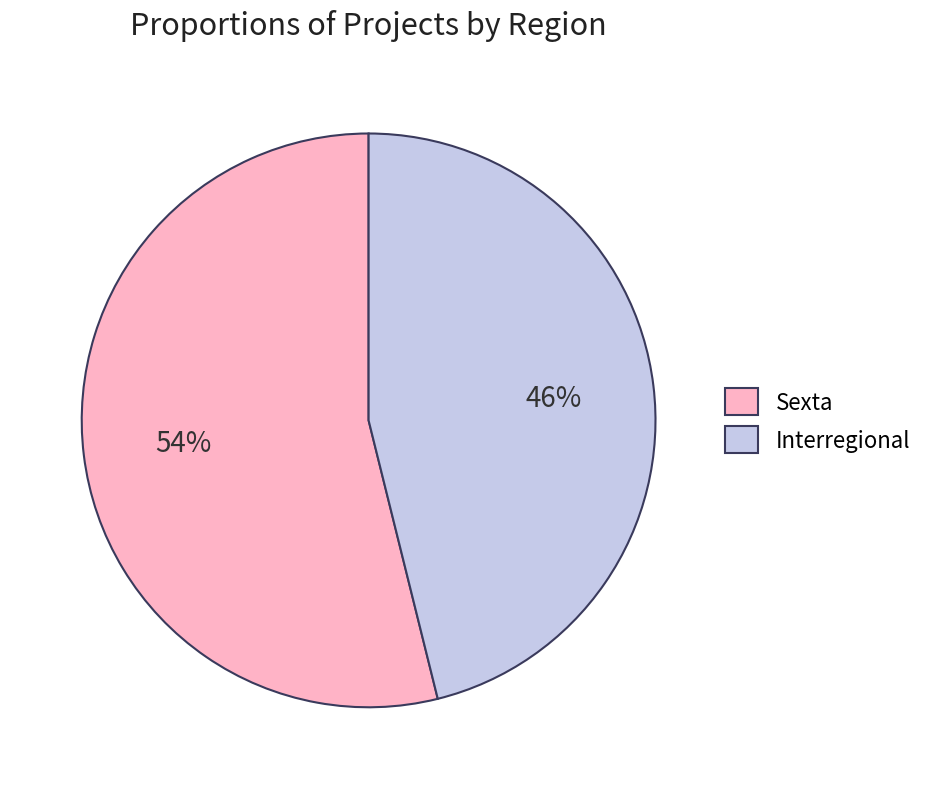

Count the number of slices in the pie.

2